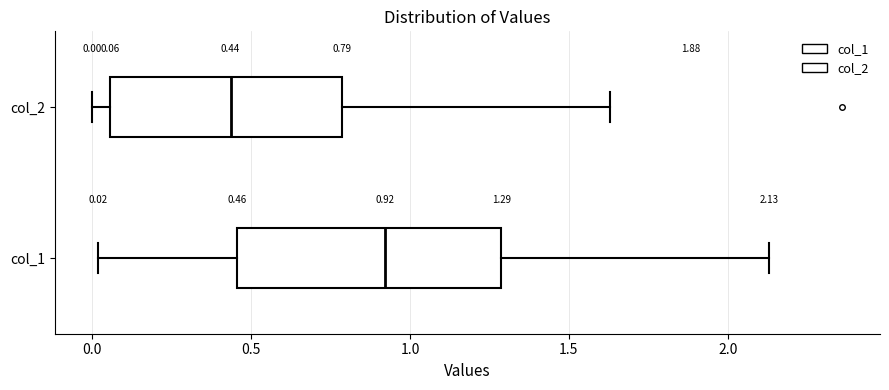

Which box is the widest, from its left edge to its right edge?

col_1